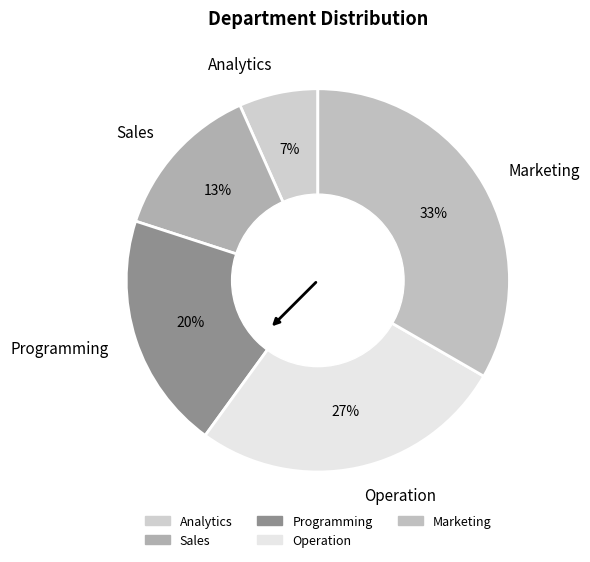

To the nearest percent, what is the average slice percentage?

20%